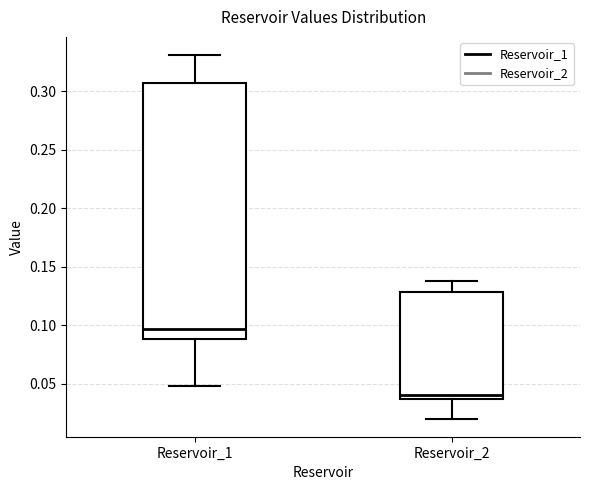

Reading left to right, transcribe this box plot: for each box, give where its median line is, the range the box spans, and where its two whiskers end, as read against the y-axis. The values are not printed on the chart, so give them approximately, as read against the axis.

Reservoir_1: median 0.095, box 0.090 to 0.310, whiskers 0.050 to 0.330
Reservoir_2: median 0.040, box 0.035 to 0.130, whiskers 0.020 to 0.140